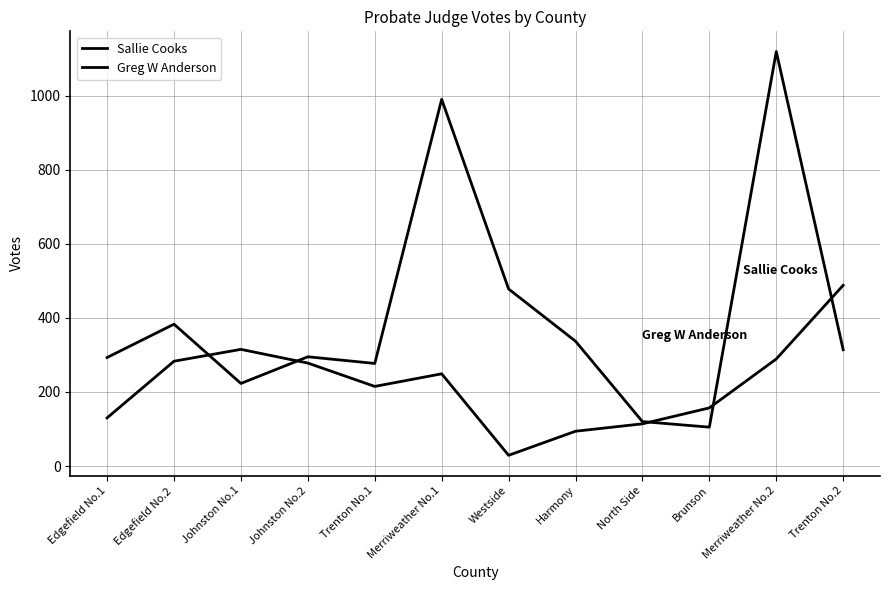

True or false: Greg W Anderson has more than 2 points higher than both neighbors.

True